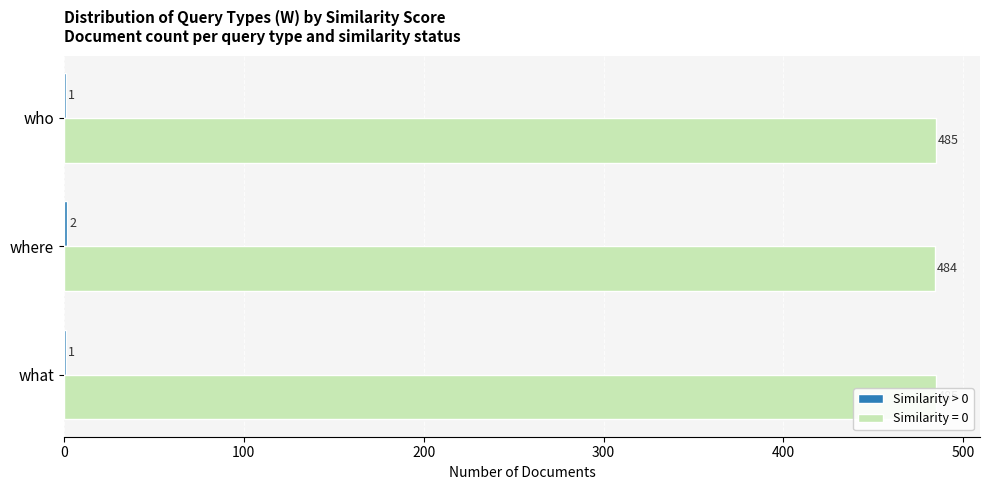

What is the value of the 2nd bar from the left?

2